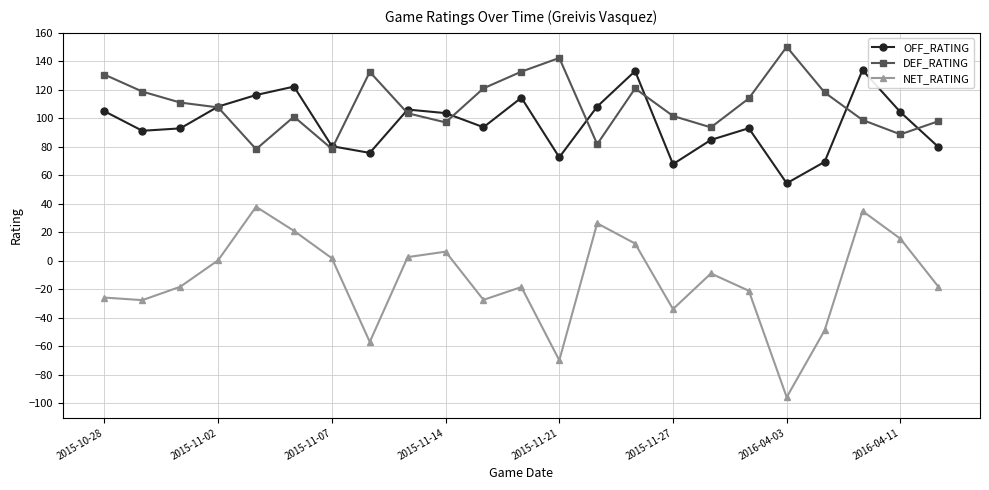

How many categories are shown in the chart?

23